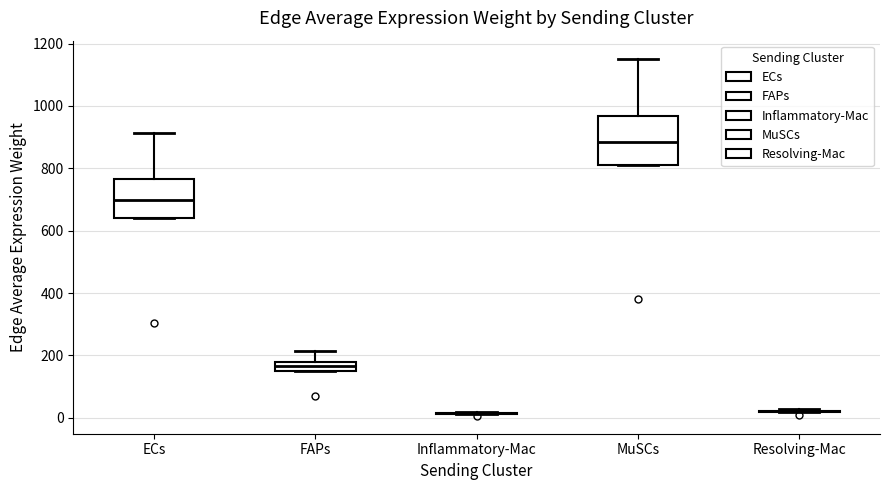

Which box is the tallest, from its lower edge to its upper edge?

MuSCs